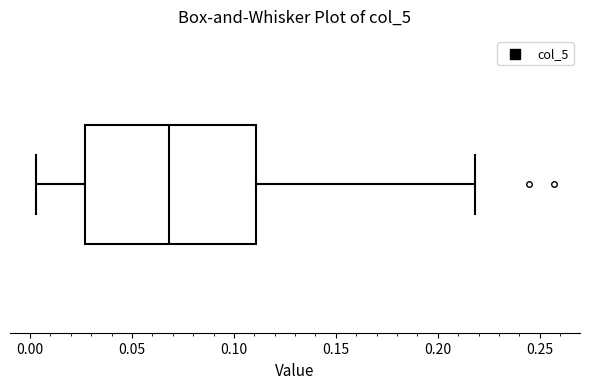

Read this box plot against the x-axis: the position of the median line, the range covered by the box, and the ends of both whiskers. The values are not printed on the chart, so give them approximately, as read against the axis.

median 0.070, box 0.025 to 0.110, whiskers 0.005 to 0.220